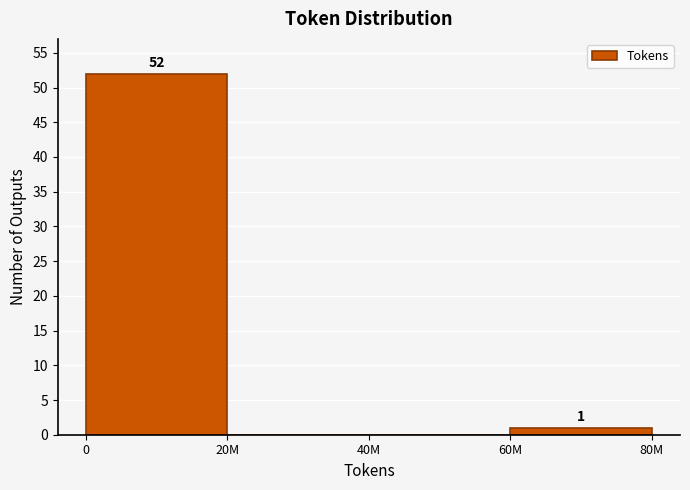

Reading left to right, list all the values displayed in this chart.

0=52	20M=0	40M=0	60M=1